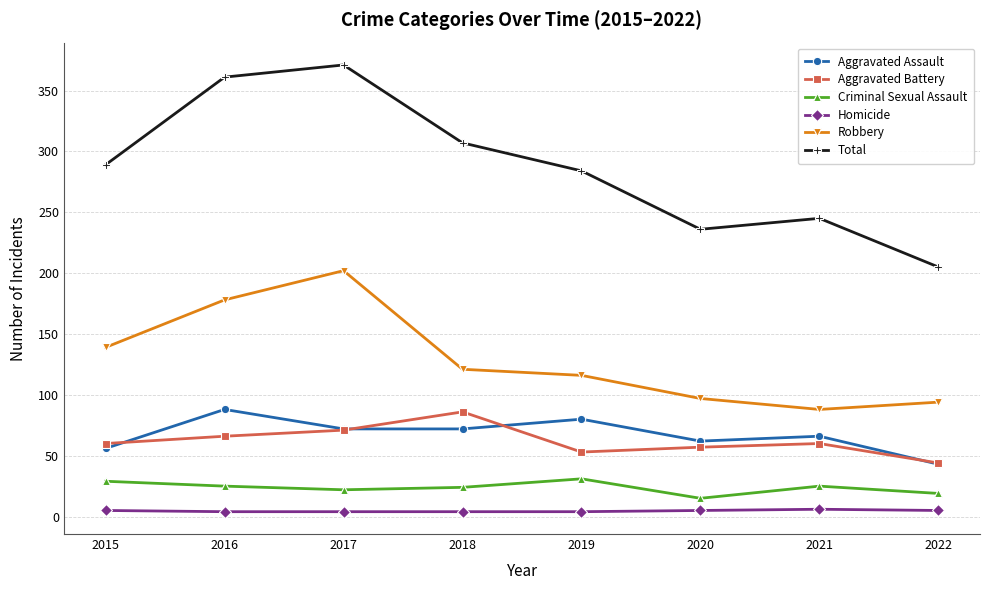

True or false: Homicide has a value of 4 at 2018.

True